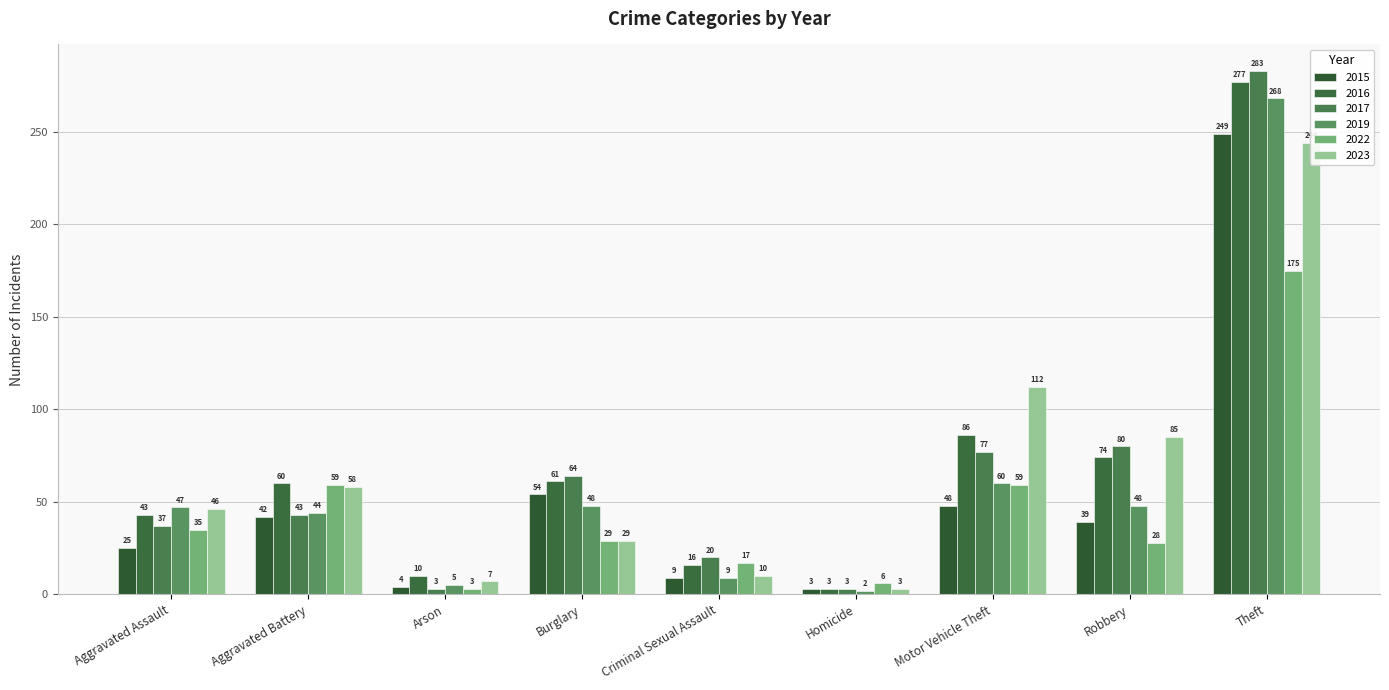

What position from the left is Criminal Sexual Assault?

5